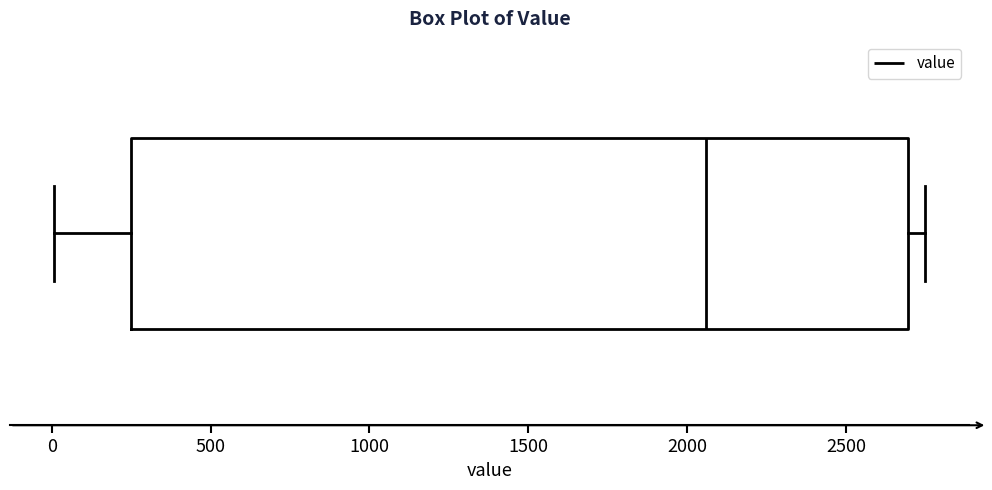

Read this box plot against the x-axis: the position of the median line, the range covered by the box, and the ends of both whiskers. The values are not printed on the chart, so give them approximately, as read against the axis.

median 2050, box 250 to 2700, whiskers 0 to 2750